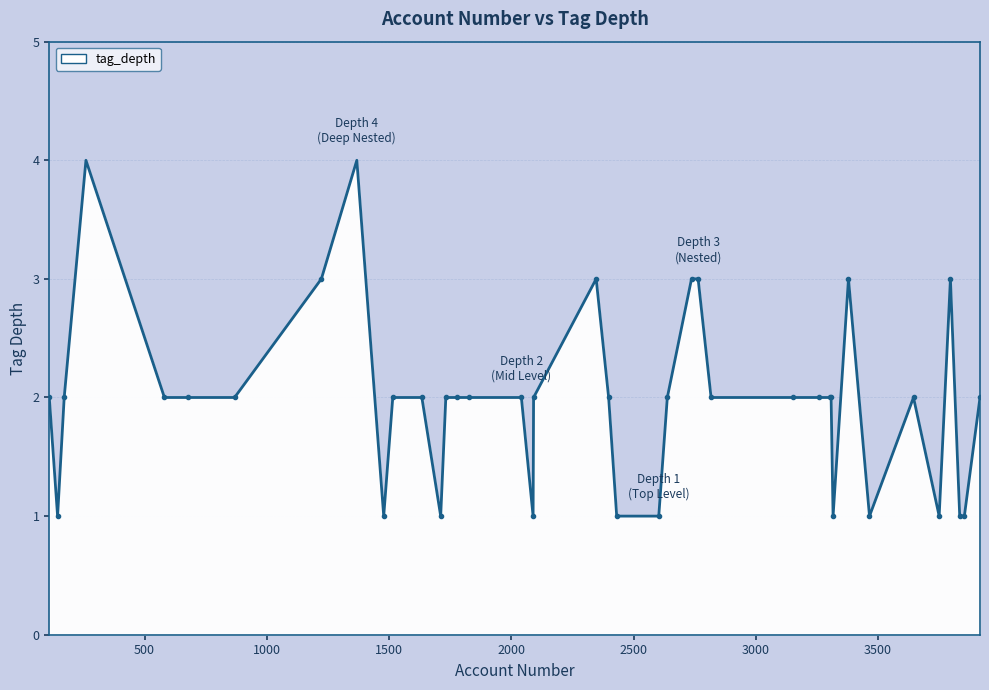

True or false: there are more than 1 points higher than both neighbors.

True